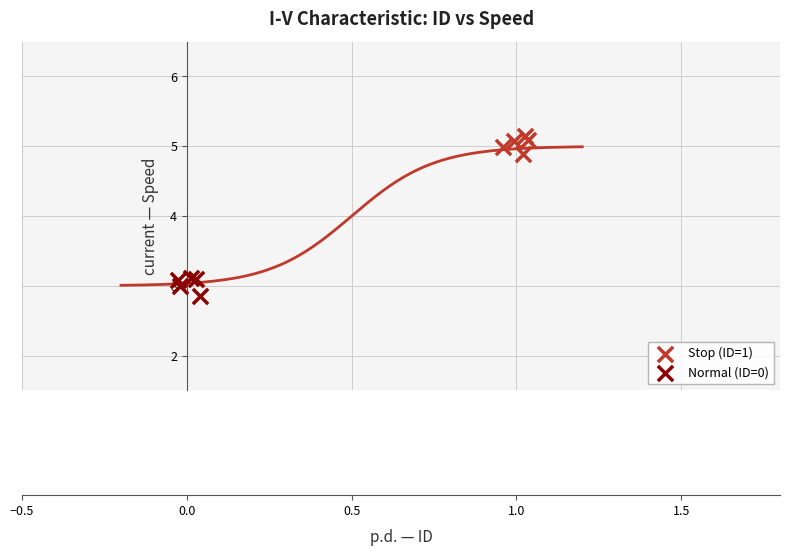

Which series reaches the minimum Y coordinate?

Normal (ID=0)